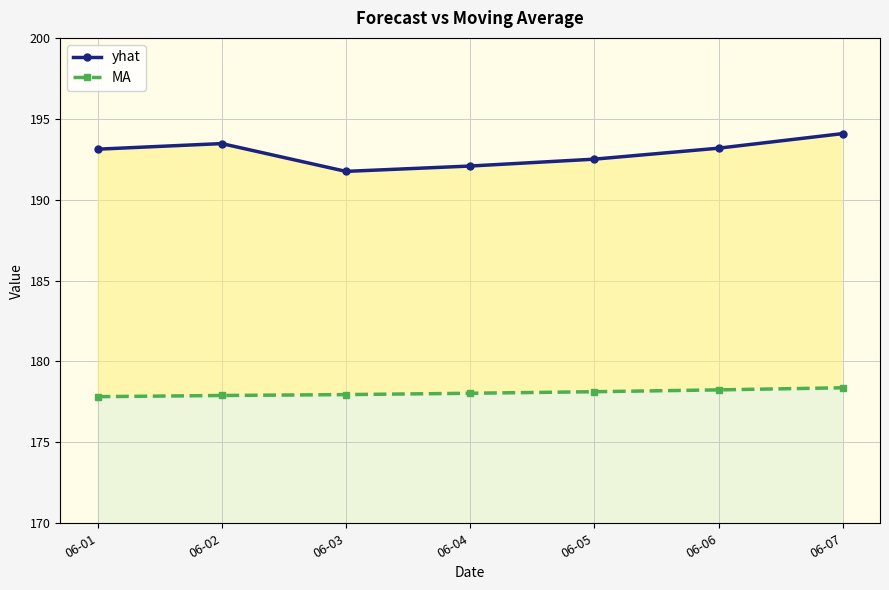

What is the difference between the maximum and second lowest values in the MA series?

0.5